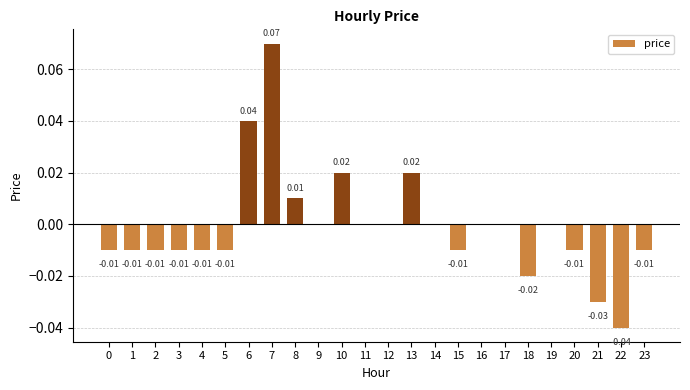

Count the number of data series in this chart.

1